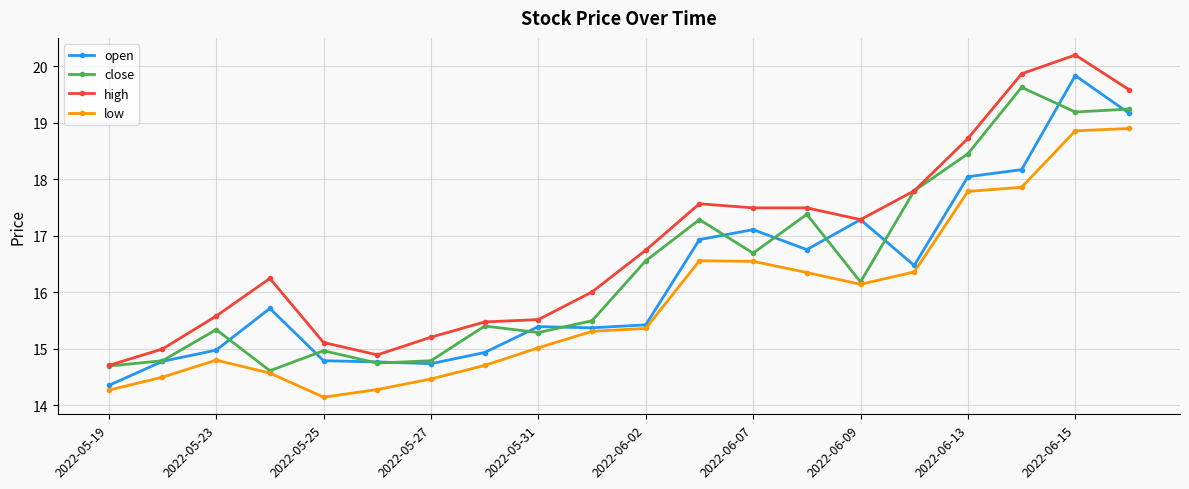

In close, how many points are higher than both neighbors (excluding endpoints)?

6